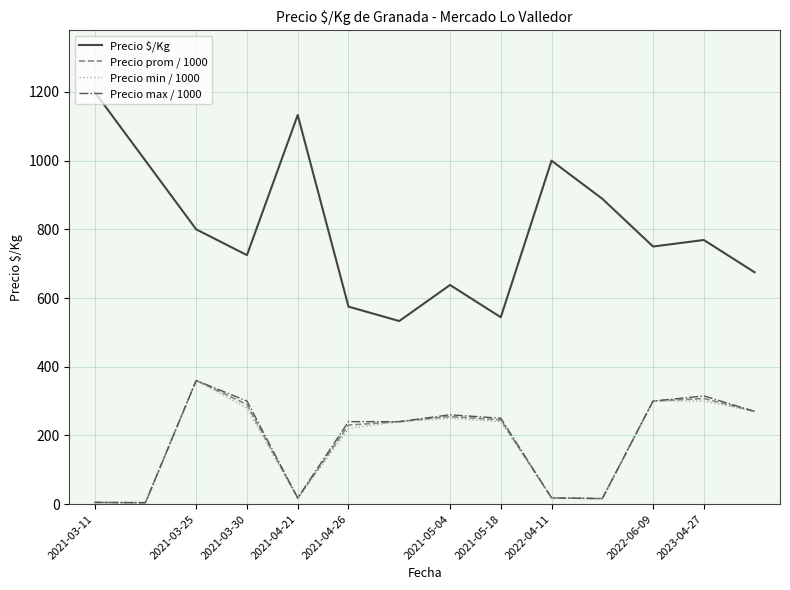

Which series has the largest total across all categories?

Precio $/Kg